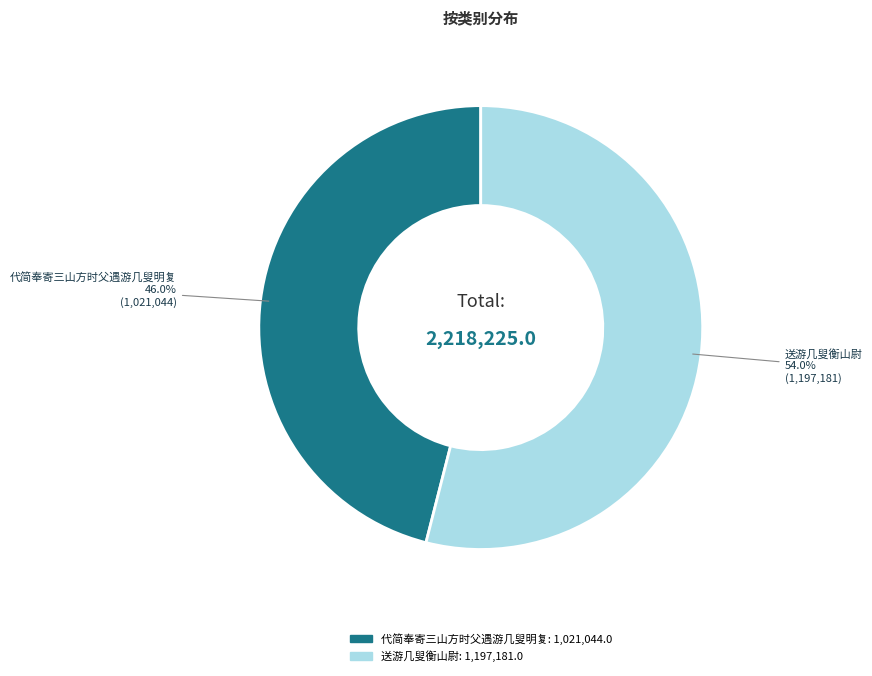

To the nearest percent, what is the difference between the largest and smallest slice percentages?

8%